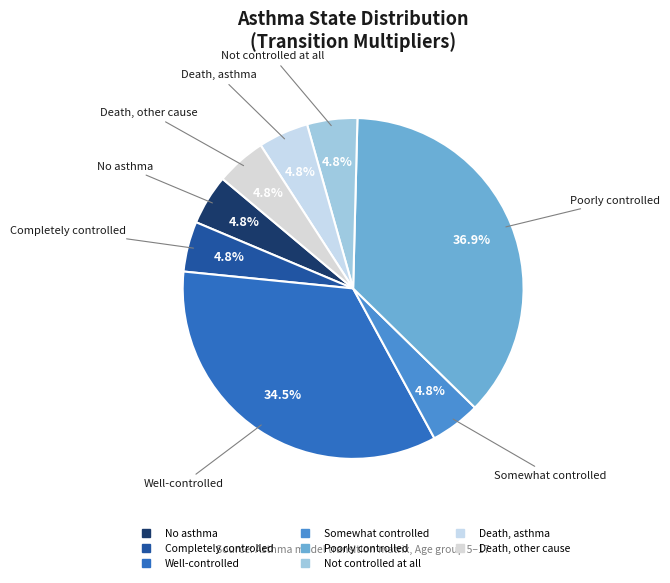

Which category has the biggest portion of the pie?

Poorly controlled